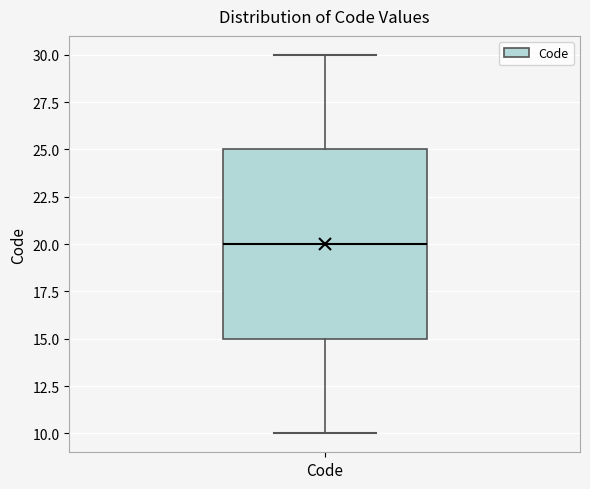

Transcribe this box plot: give where the median line is, the range the box spans, and where the two whiskers end, as read against the y-axis. The values are not printed on the chart, so give them approximately, as read against the axis.

median 20, box 15 to 25, whiskers 10 to 30